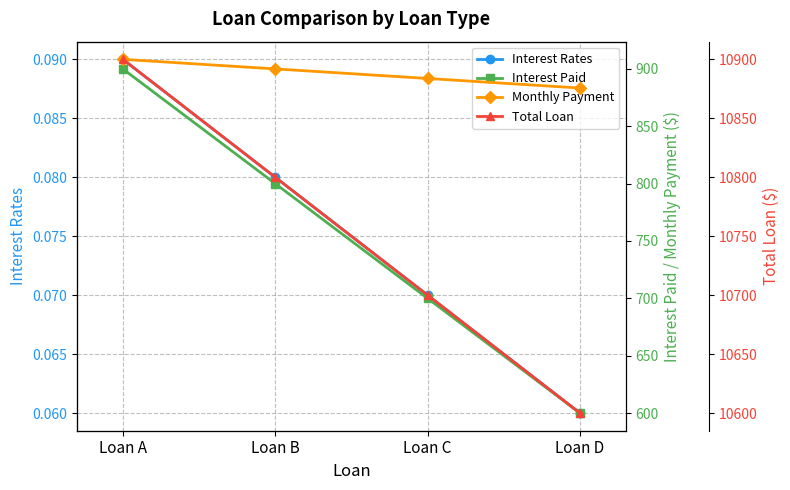

How many lines are shown in the chart?

4